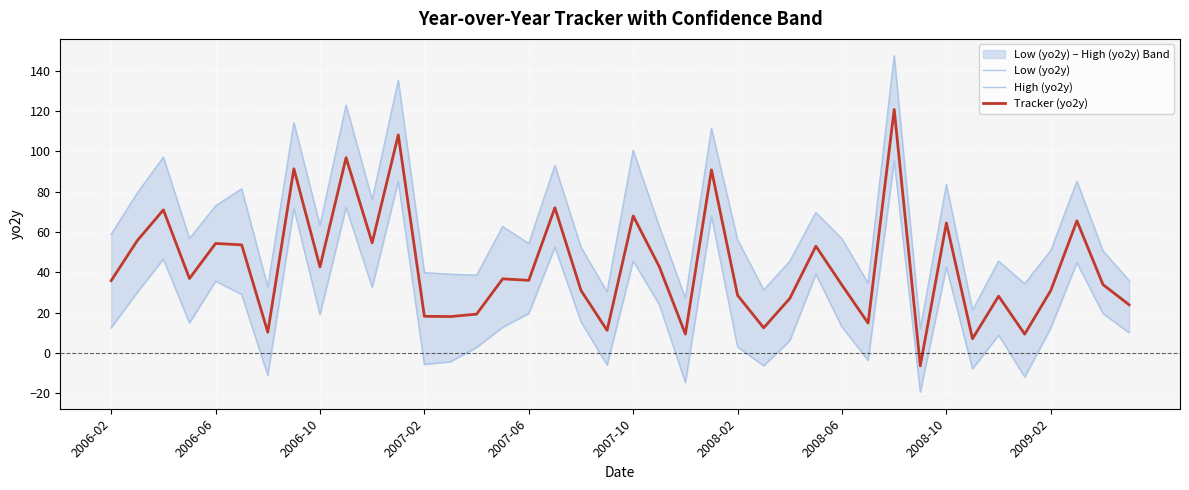

True or false: Tracker (yo2y) and High (yo2y) intersect in this chart.

False